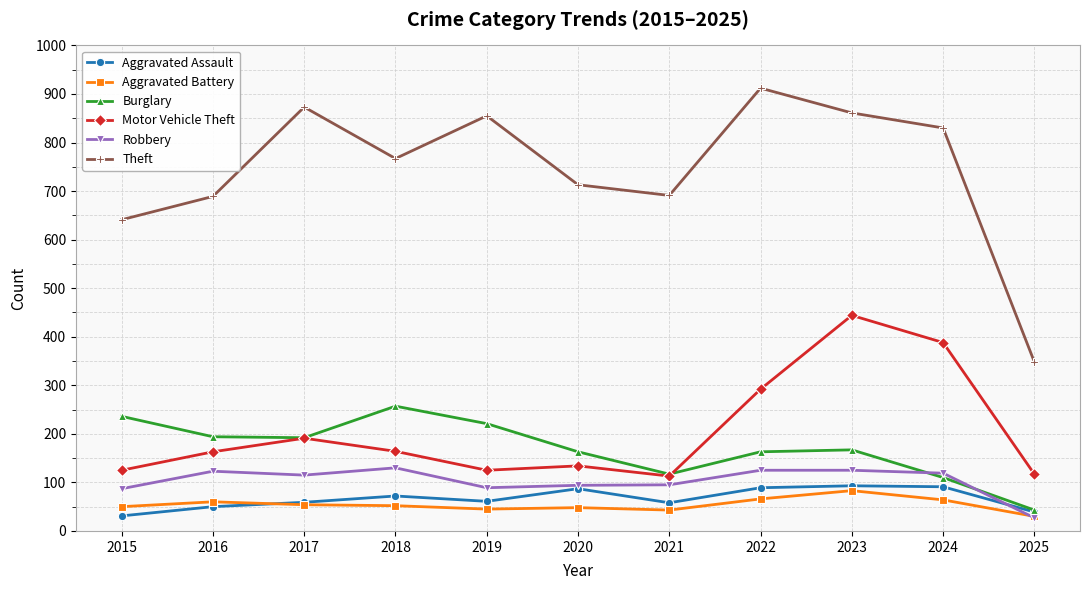

At which category does Burglary reach its first local peak?

2018